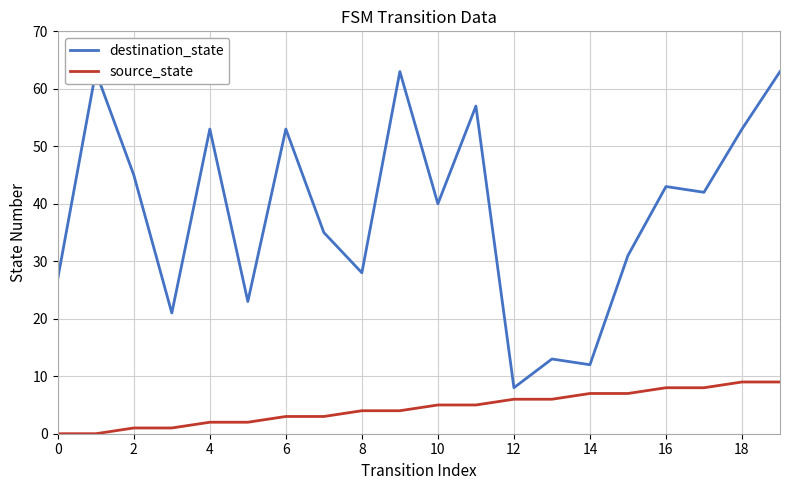

Reading right to left, extract all data points from this chart.

destination_state: 63	53	42	43	31	12	13	8	57	40	63	28	35	53	23	53	21	45	63	27
source_state: 9	9	8	8	7	7	6	6	5	5	4	4	3	3	2	2	1	1	0	0